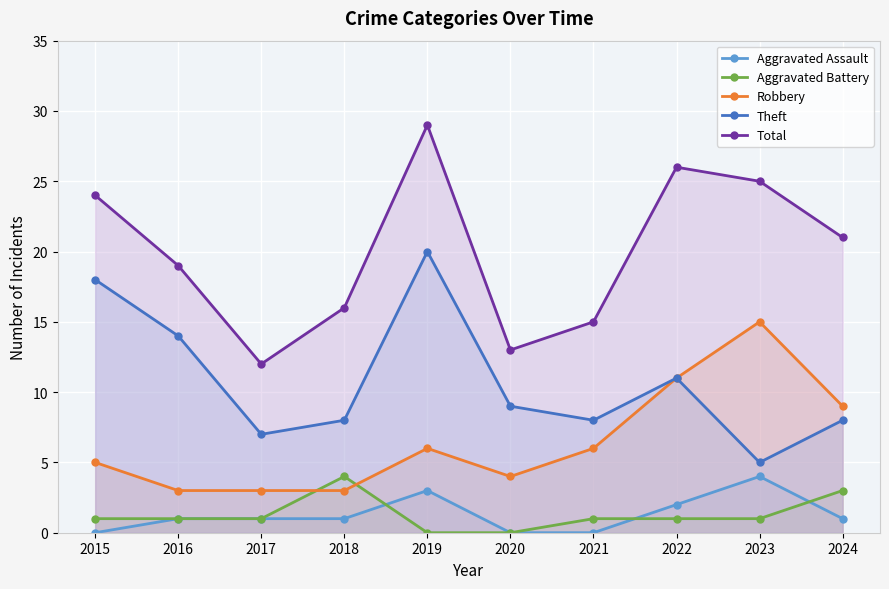

What is the difference between the maximum and minimum values in the Aggravated Assault series?

4